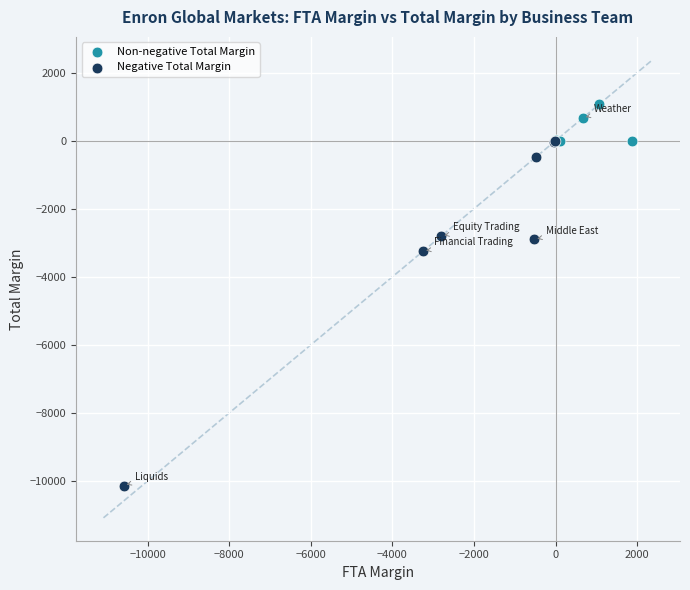

Which series has the widest spread of Y values?

Negative Total Margin